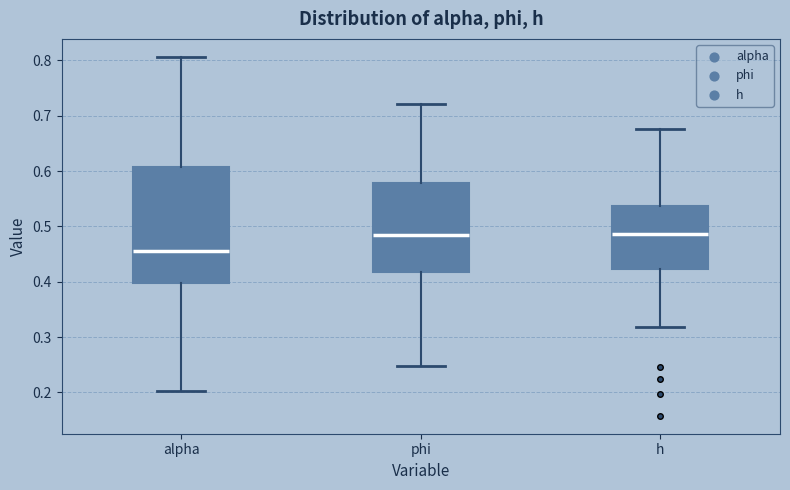

Reading left to right, transcribe this box plot: for each box, give where its median line is, the range the box spans, and where its two whiskers end, as read against the y-axis. The values are not printed on the chart, so give them approximately, as read against the axis.

alpha: median 0.45, box 0.40 to 0.61, whiskers 0.20 to 0.81
phi: median 0.48, box 0.42 to 0.58, whiskers 0.25 to 0.72
h: median 0.49, box 0.42 to 0.54, whiskers 0.32 to 0.68